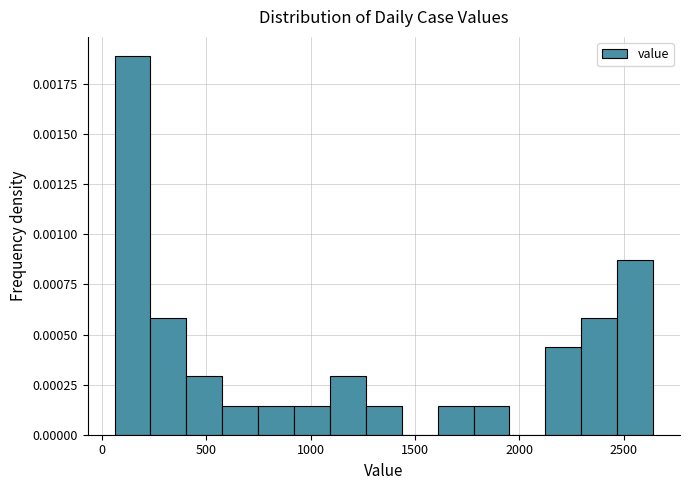

Around what value on the x-axis is the tallest bar? Give the approximate position of its centre, as read against the axis.

150